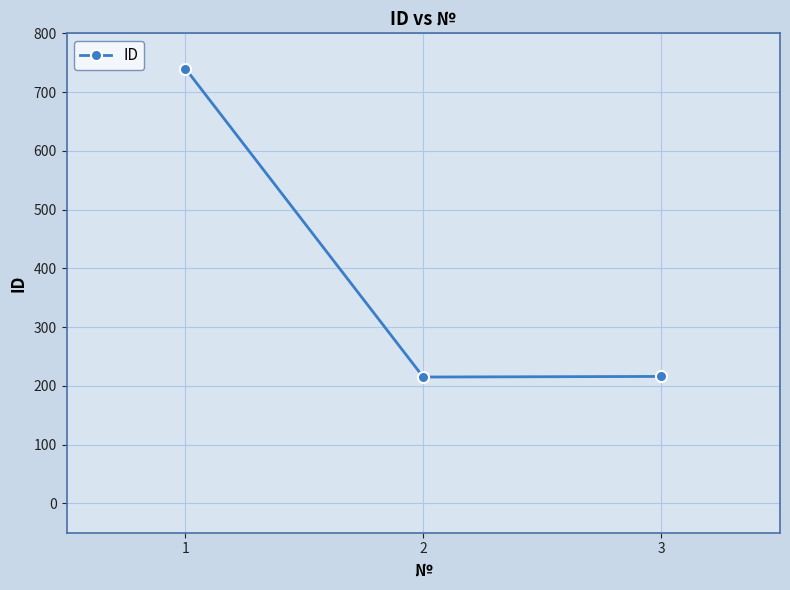

What is the sum of all values?

1171